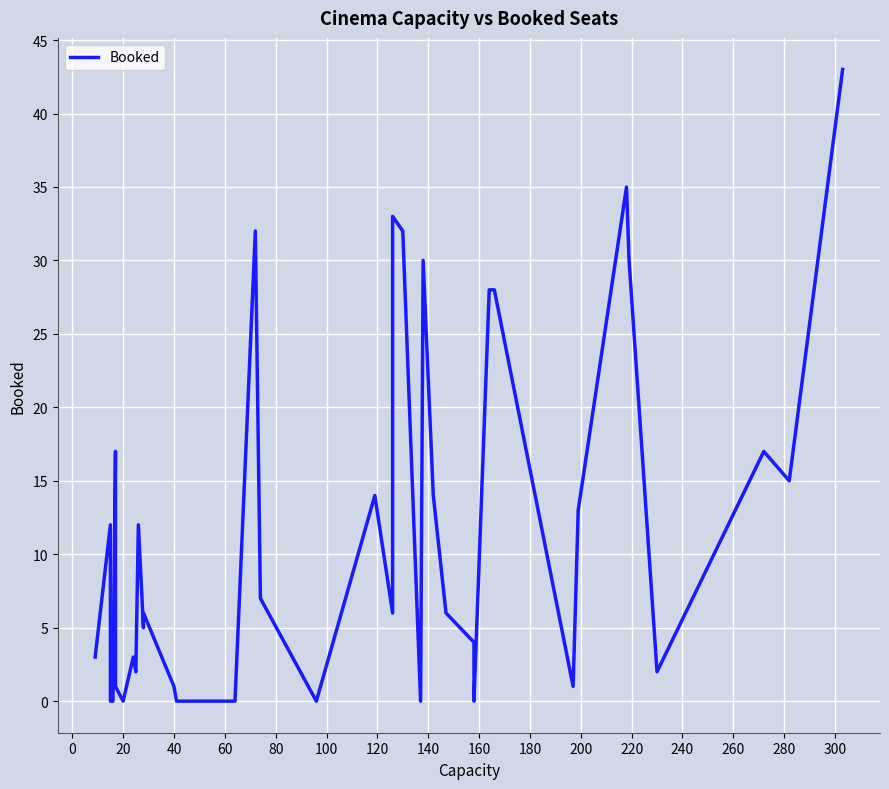

The chart shows a value of 5 at 160. True or false?

False